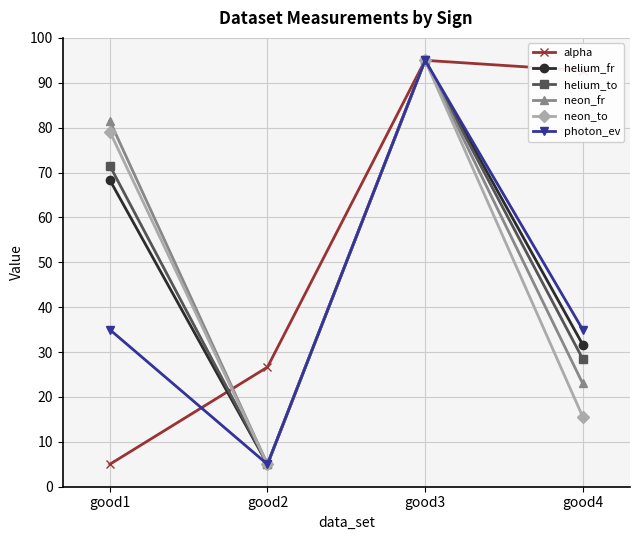

At which category is the sum across all series the highest?

good3